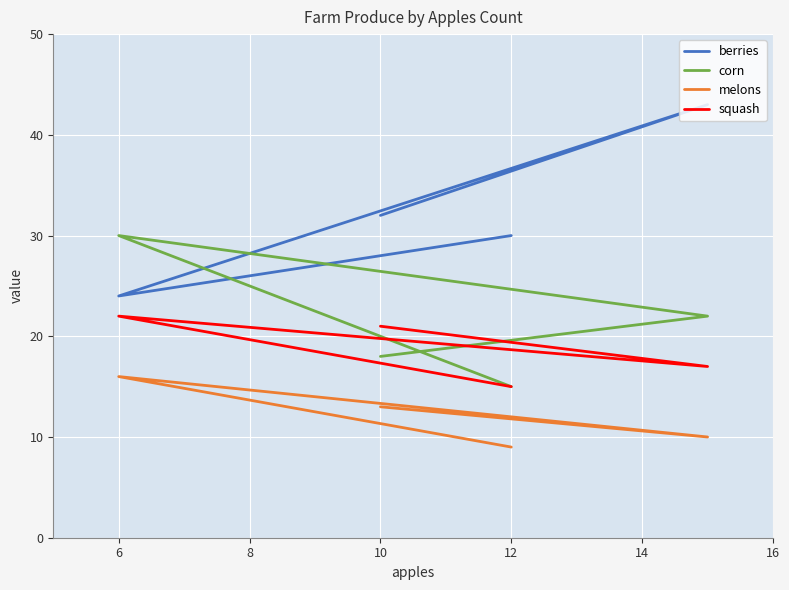

How many data points in melons are less than 13?

2